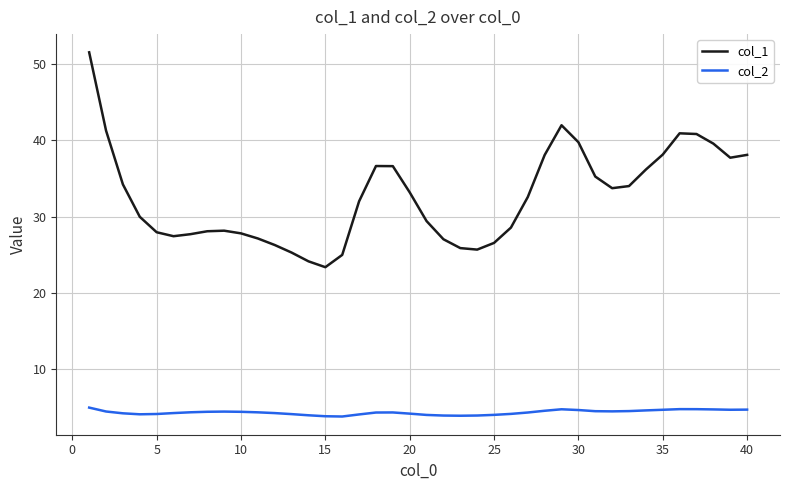

True or false: col_2 and col_1 cross at least once.

False